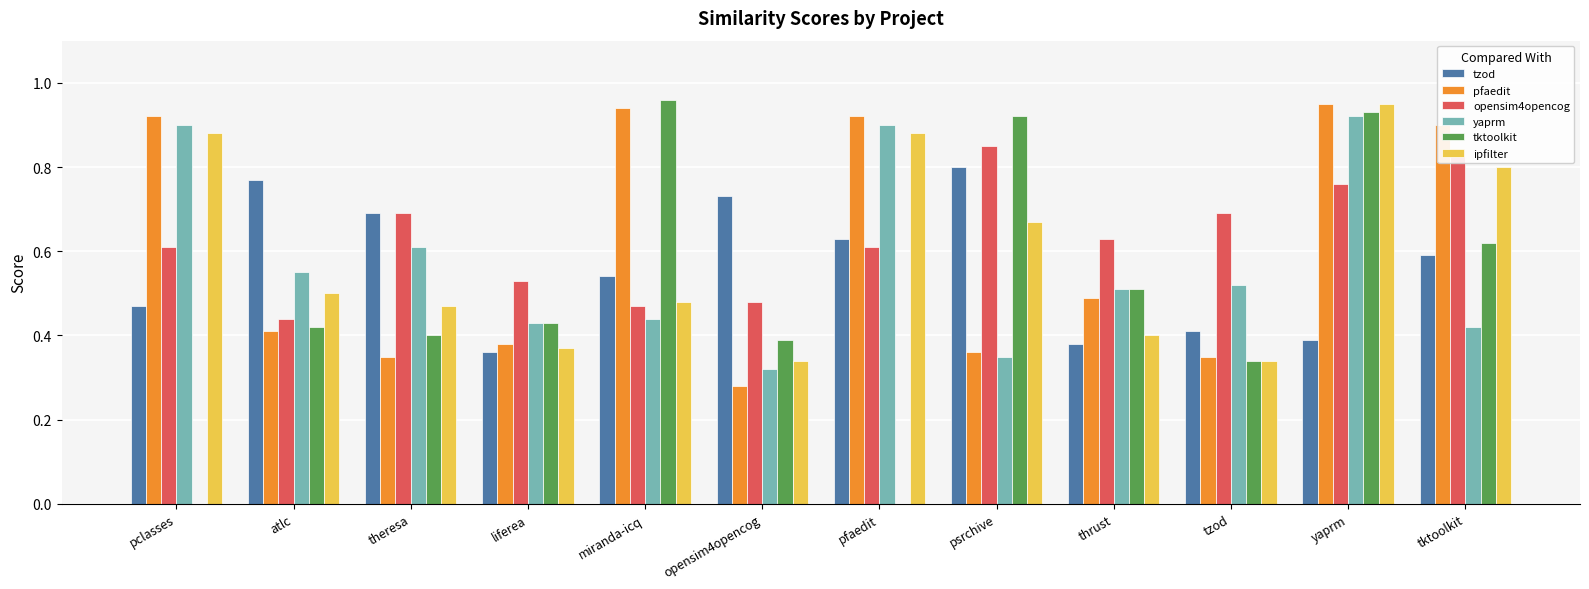

What is the total value across all series at theresa?

3.2